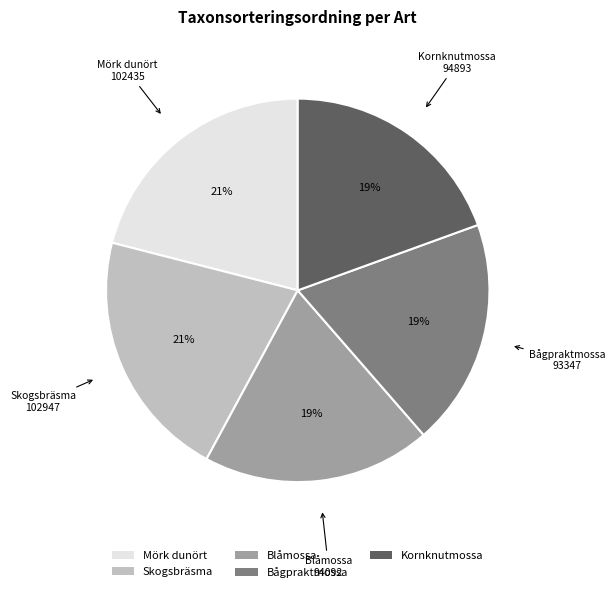

To the nearest percent, what is the average slice percentage?

20%